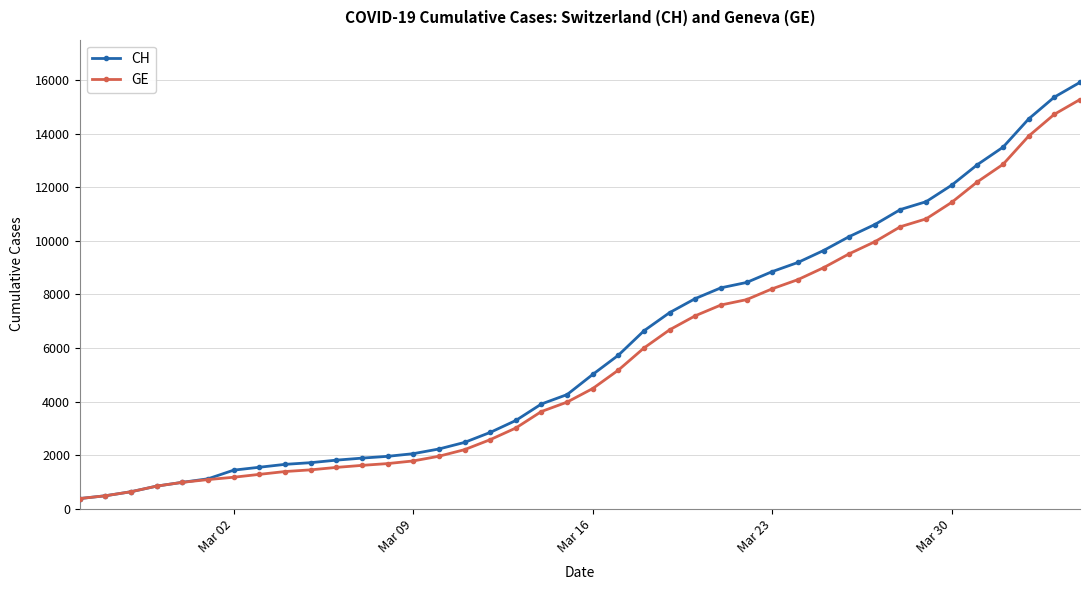

Which series has the widest spread of values?

CH